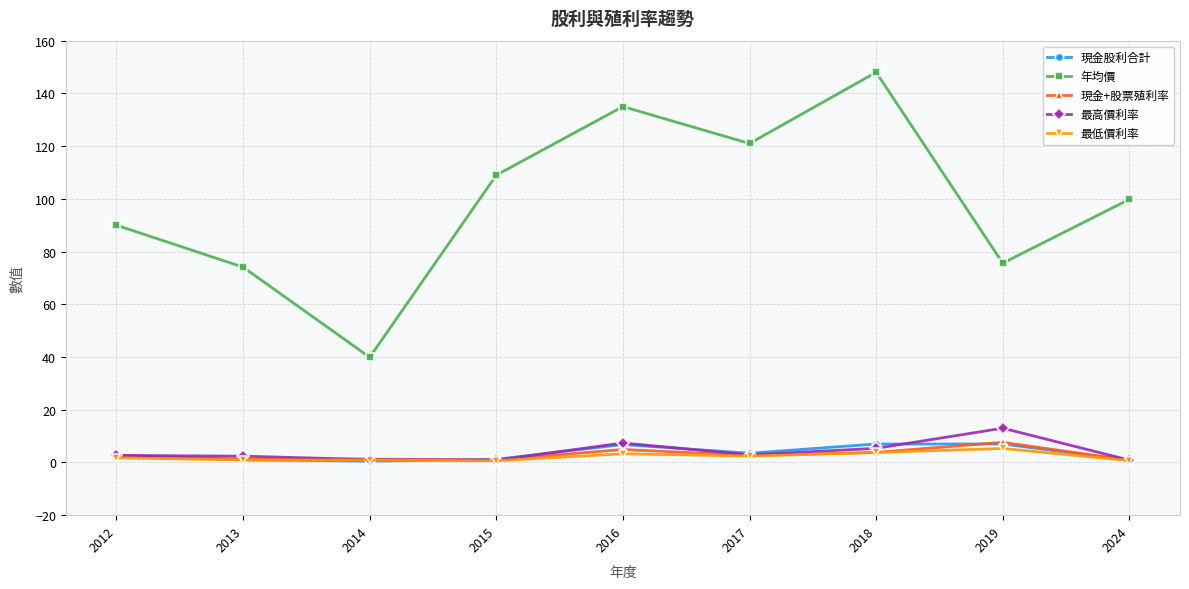

Which series changed the most between 2012 and 2015?

年均價